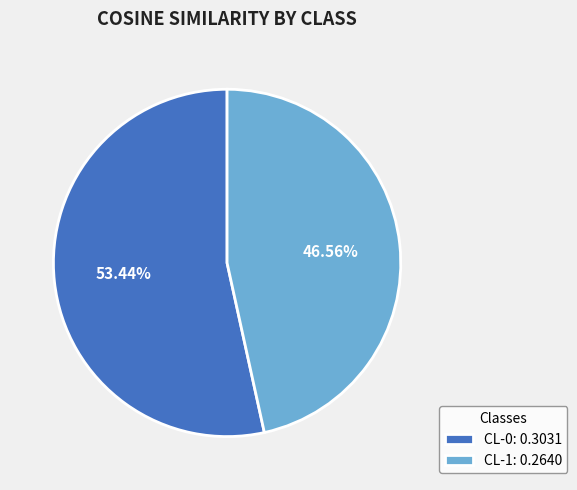

To the nearest percent, what is the combined percentage of CL-0 and CL-1?

100%